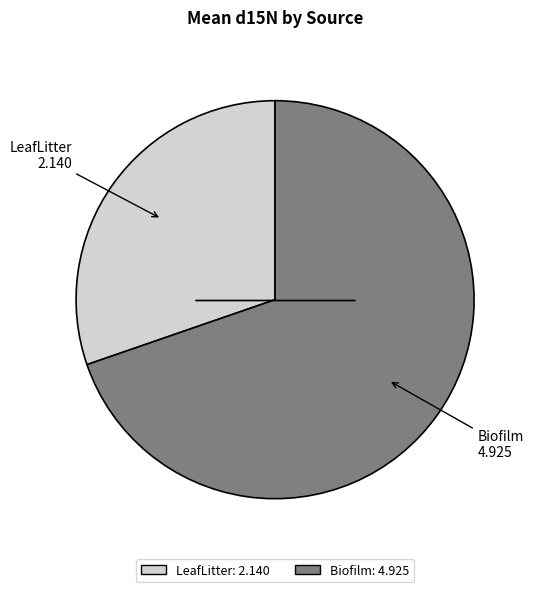

Is there a majority slice in this chart?

Yes